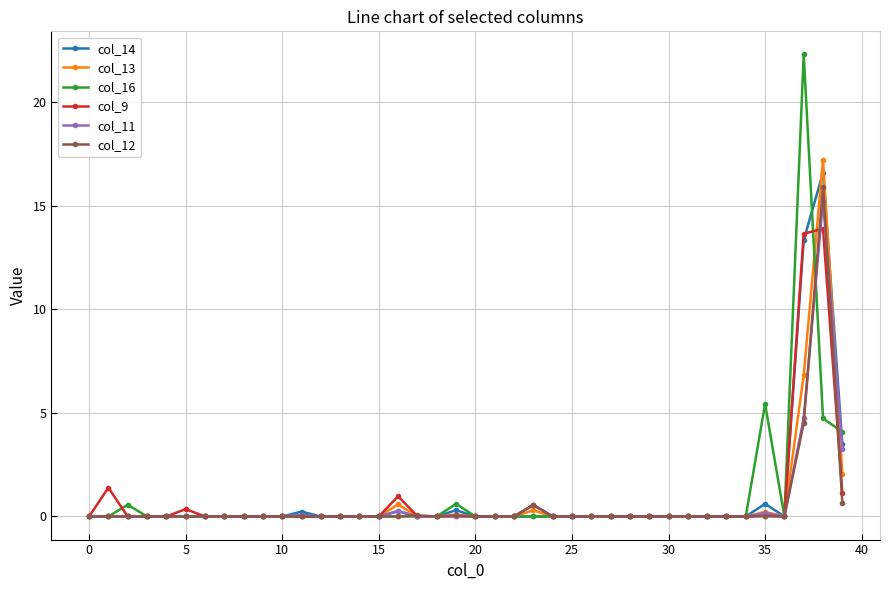

True or false: col_9 has more than 1 points higher than both neighbors.

True